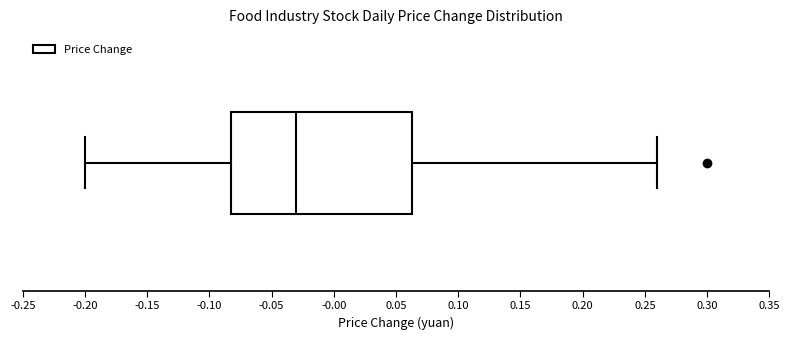

Read this box plot against the x-axis: the position of the median line, the range covered by the box, and the ends of both whiskers. The values are not printed on the chart, so give them approximately, as read against the axis.

median -0.030, box -0.080 to 0.065, whiskers -0.200 to 0.260